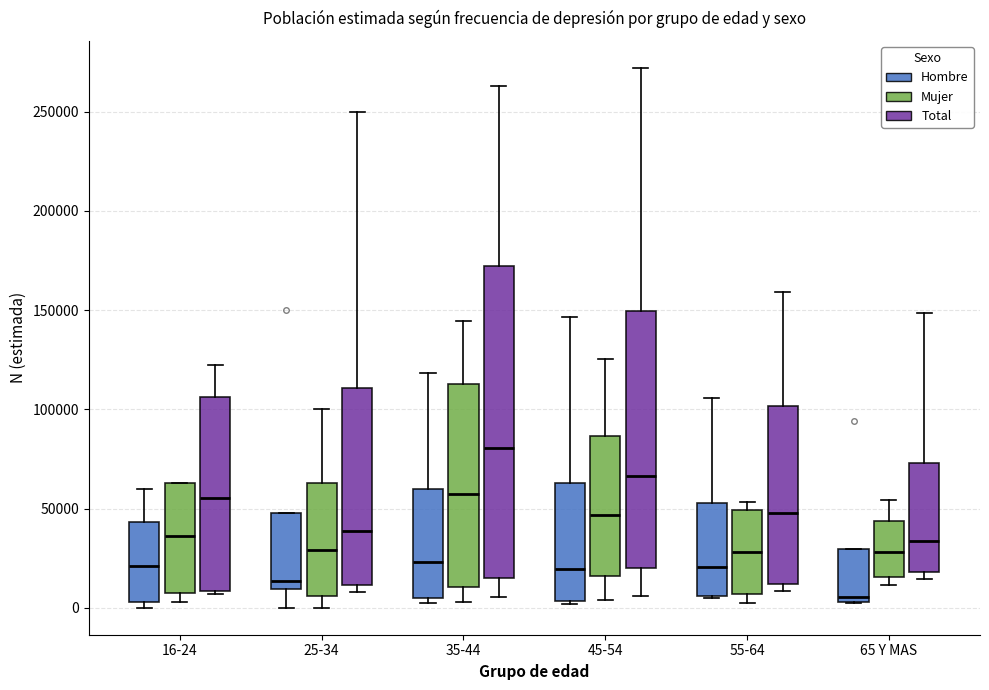

Comparing the boxes themselves (not the whiskers), which one is the tallest?

35-44 (Total)